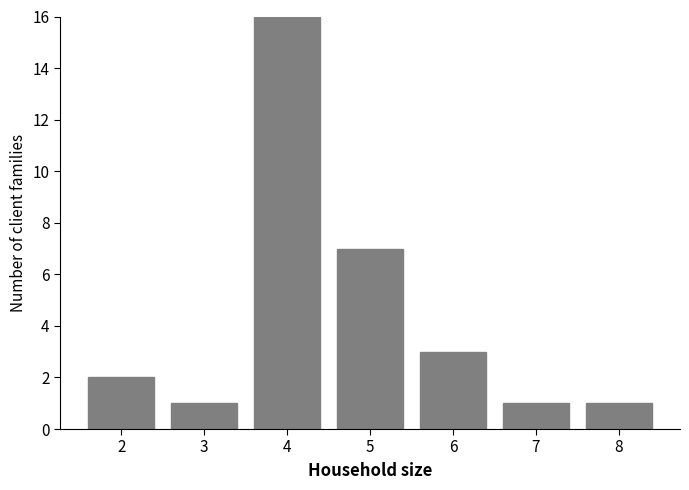

Reading left to right, extract all data points from this chart.

2=2	3=1	4=16	5=7	6=3	7=1	8=1